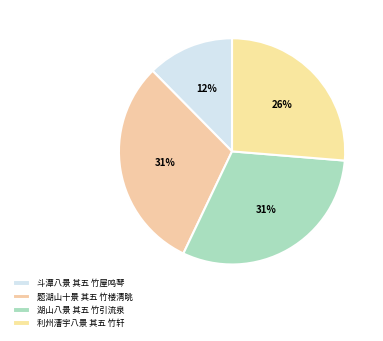

True or false: 利州漕宇八景 其五 竹轩 accounts for 26% of the total.

True